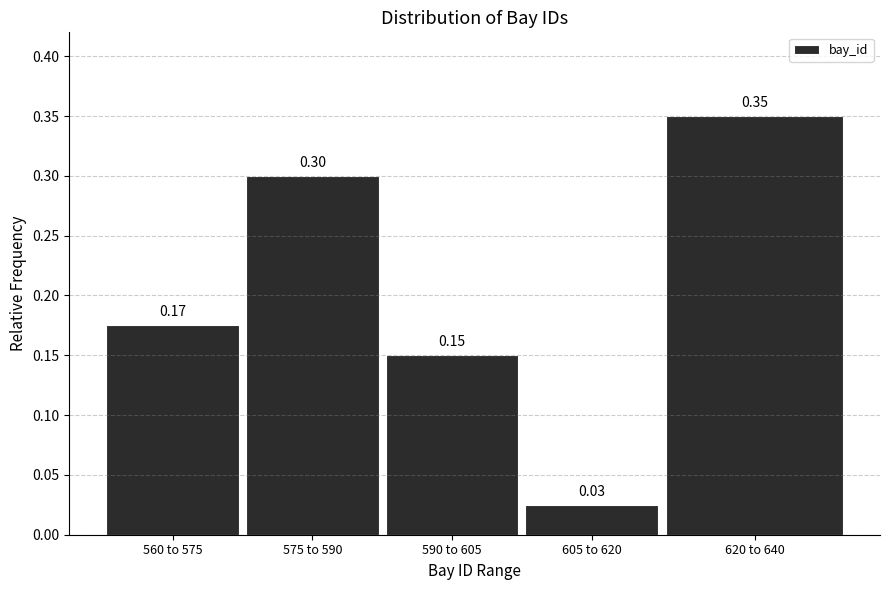

What is the change in value from 590 to 605 to 620 to 640?

+0.2